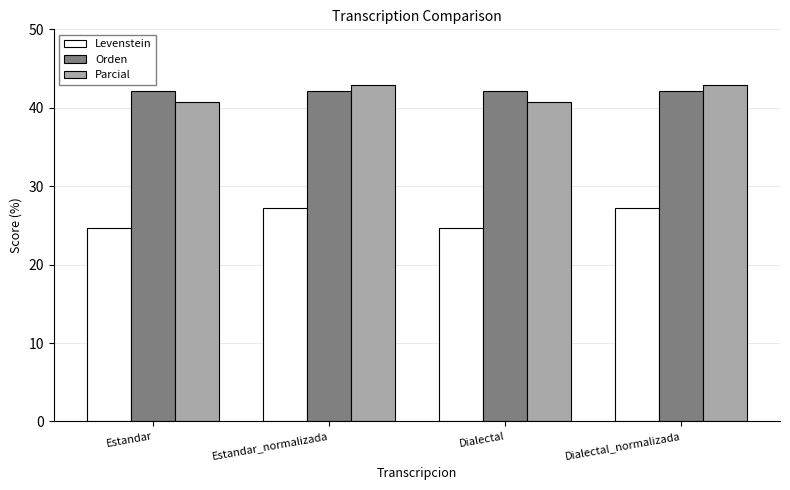

What is the difference between the maximum and second lowest values in the Levenstein series?

2.5